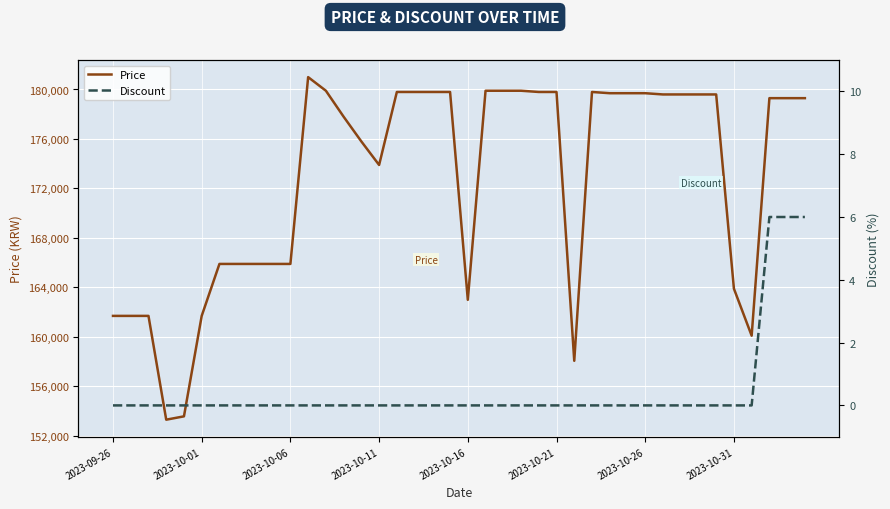

The value of Discount at 37 is 3. True or false?

False